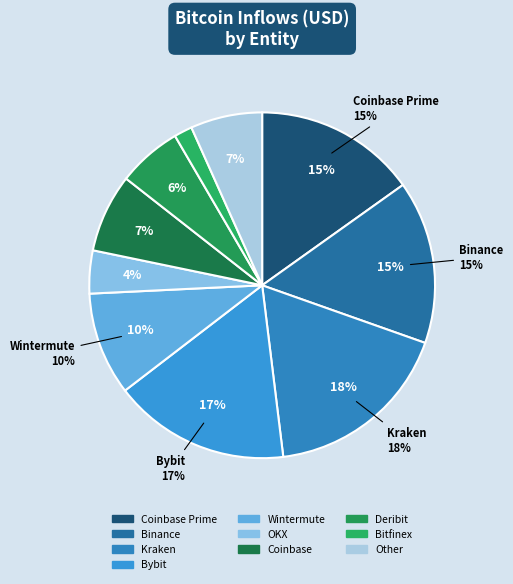

Does Coinbase account for over 50% of the chart?

No